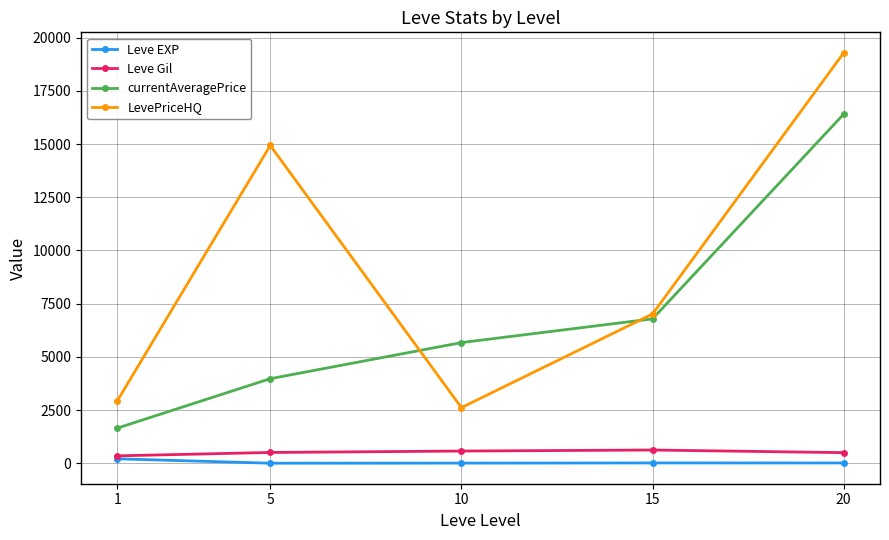

Does the chart display data point markers on the line(s)?

Yes